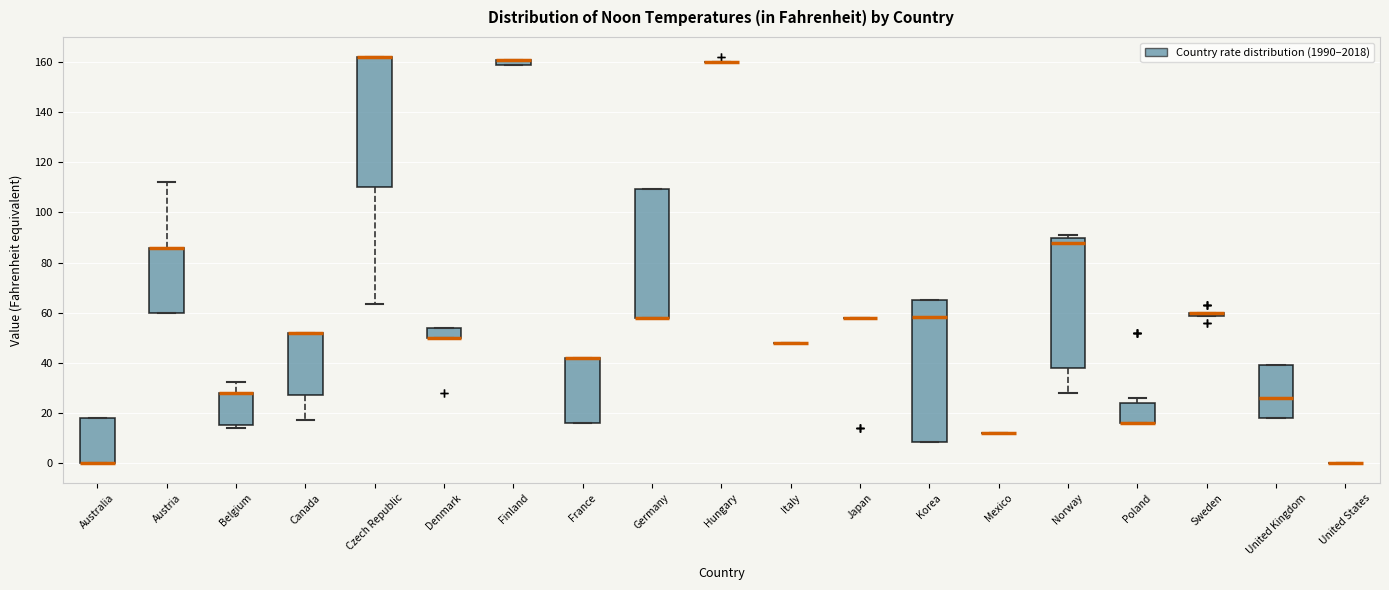

Where is the lower edge of the box for Finland on the y-axis? The values are not printed on the chart, so give them approximately, as read against the axis.

160